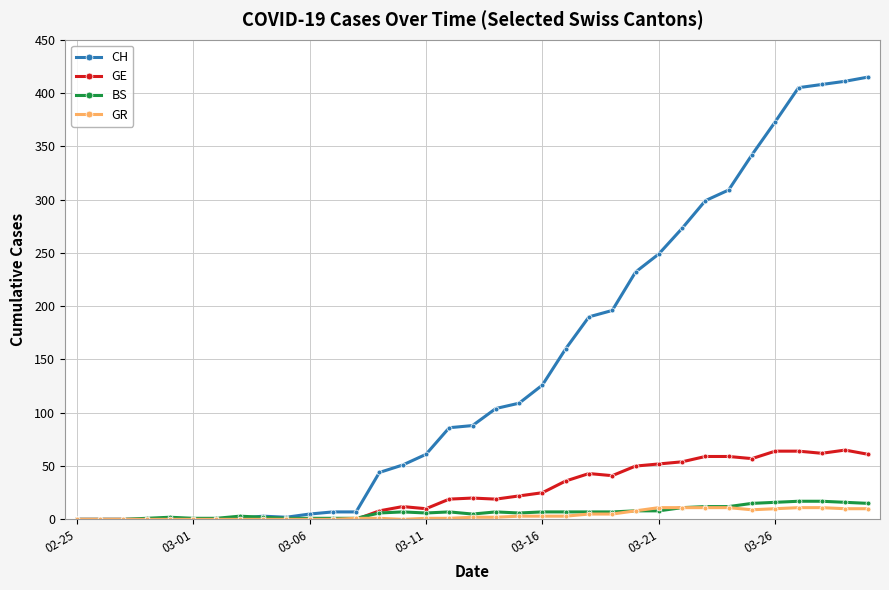

Which series has the largest total across all categories?

CH